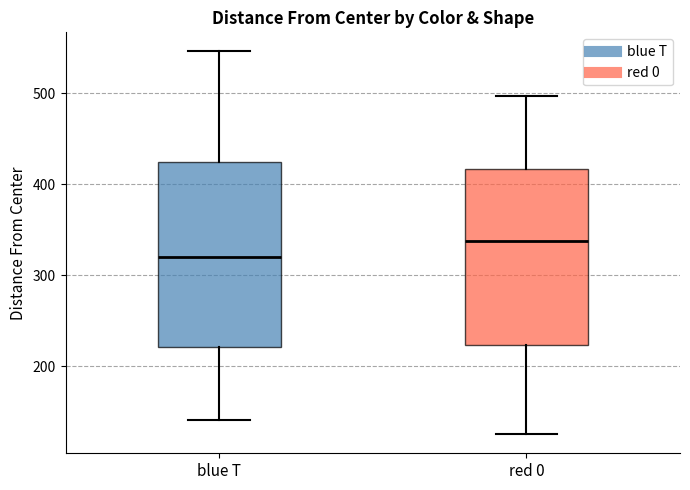

Reading left to right, read every box against the y-axis: the position of its median line, the range the box covers, and the ends of its whiskers. The values are not printed on the chart, so give them approximately, as read against the axis.

blue T: median 320, box 220 to 420, whiskers 140 to 550
red 0: median 340, box 220 to 420, whiskers 130 to 500